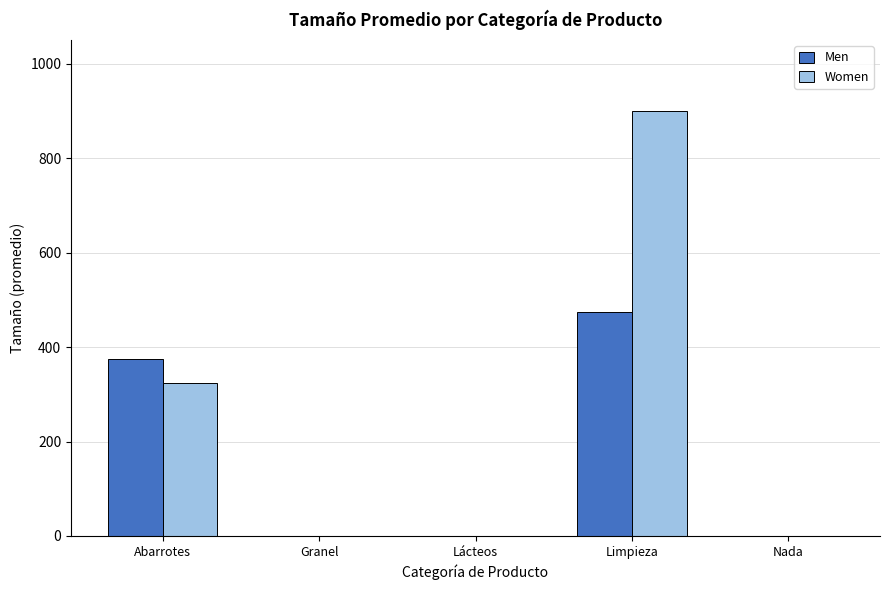

True or false: Men has a value of 0 at Nada.

True